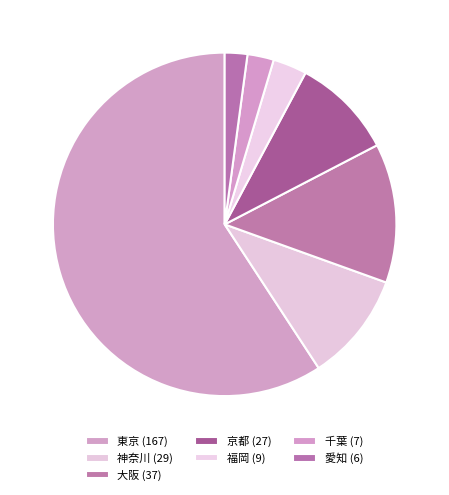

Which slice is the largest?

東京